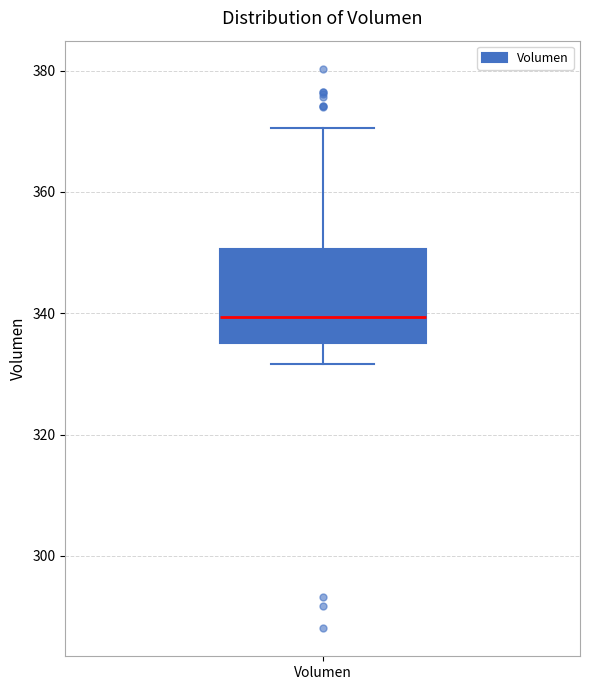

Transcribe this box plot: give where the median line is, the range the box spans, and where the two whiskers end, as read against the y-axis. The values are not printed on the chart, so give them approximately, as read against the axis.

median 340, box 336 to 350, whiskers 332 to 370